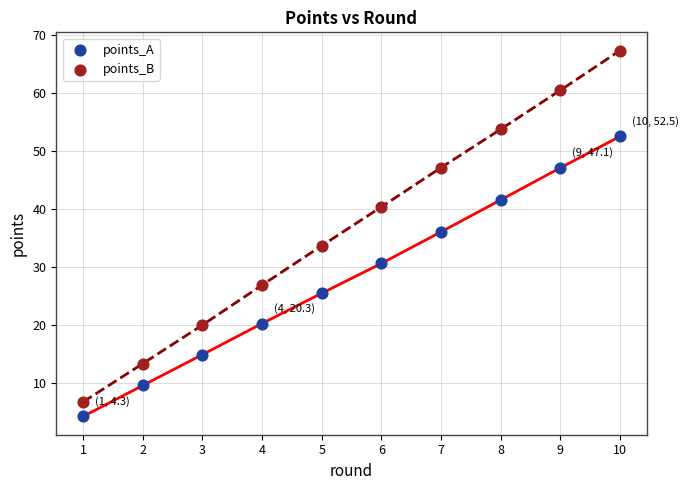

Which series has the widest spread of Y values?

points_B